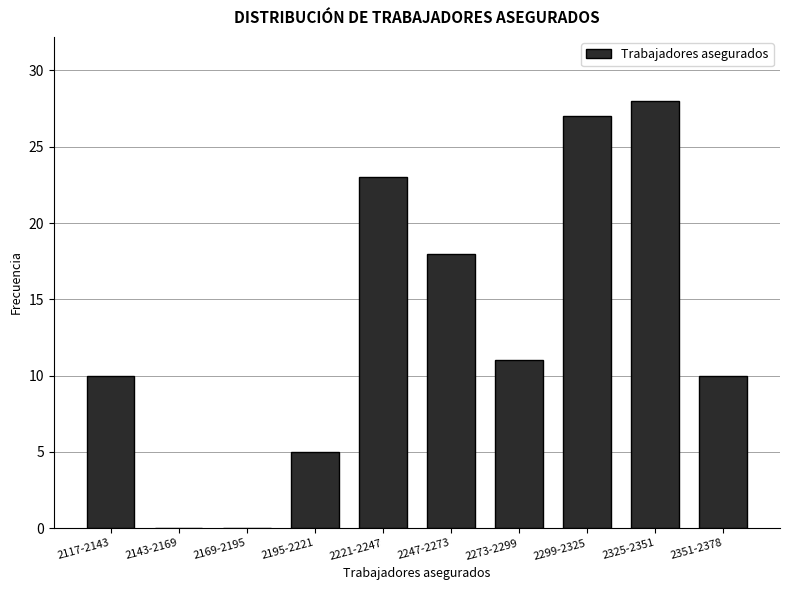

Reading left to right, list all the values displayed in this chart.

2117-2143=10	2143-2169=0	2169-2195=0	2195-2221=5	2221-2247=23	2247-2273=18	2273-2299=11	2299-2325=27	2325-2351=28	2351-2378=10